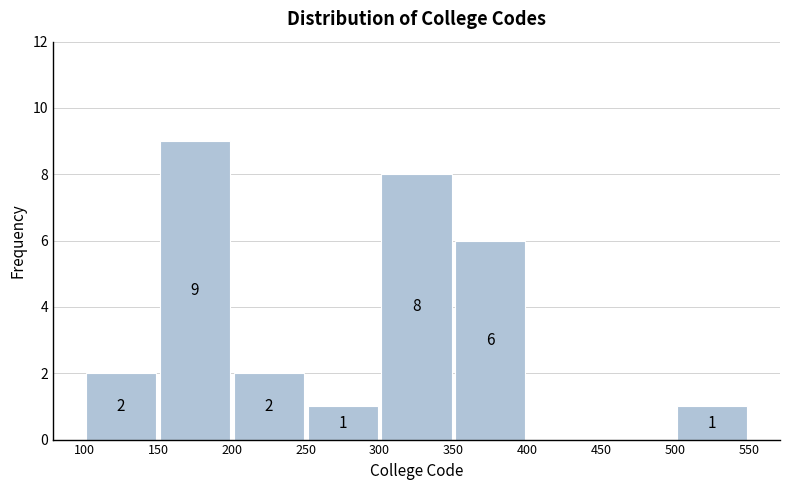

Over which range of the x-axis is the bar tallest?

150 to 200